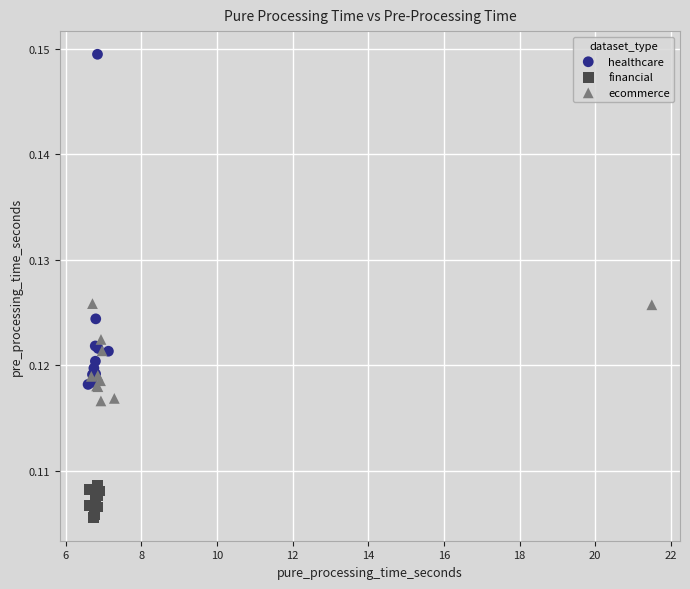

Which series contains the highest Y value?

healthcare